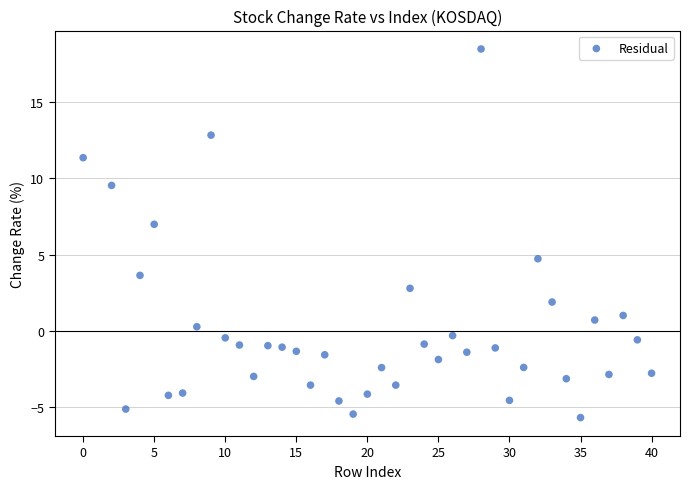

What is the range of X values (max minus min)?

40.0